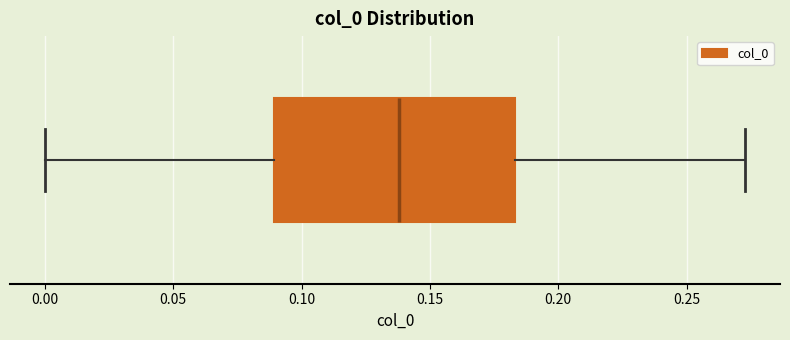

Transcribe this box plot: give where the median line is, the range the box spans, and where the two whiskers end, as read against the x-axis. The values are not printed on the chart, so give them approximately, as read against the axis.

median 0.140, box 0.090 to 0.185, whiskers 0.000 to 0.275